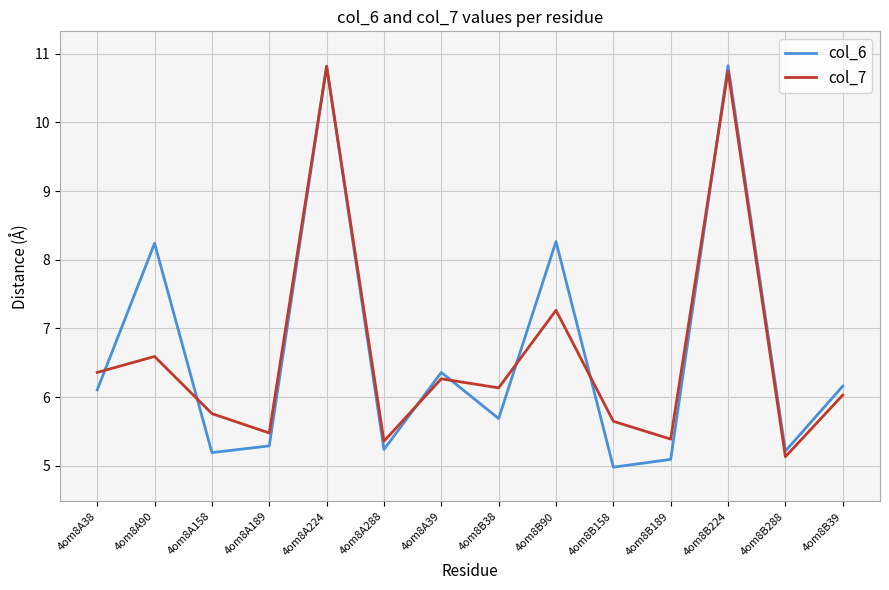

Rank the series at 4om8A90 from lowest to highest value.

col_7, col_6